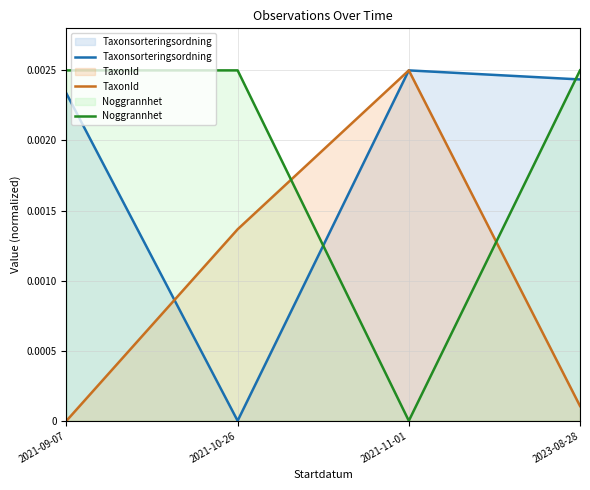

Which label corresponds to the largest value in the chart?

2021-11-01